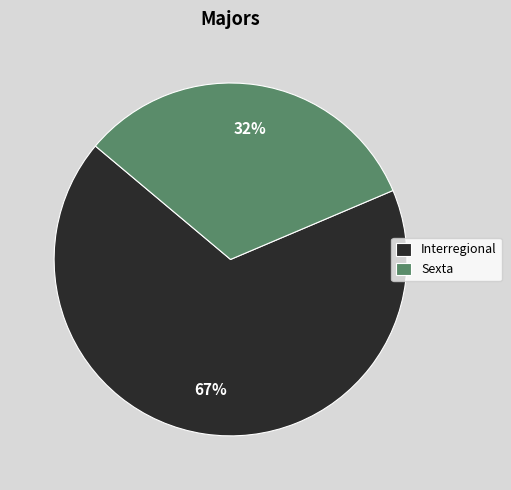

What is the smallest slice in the pie chart?

Sexta